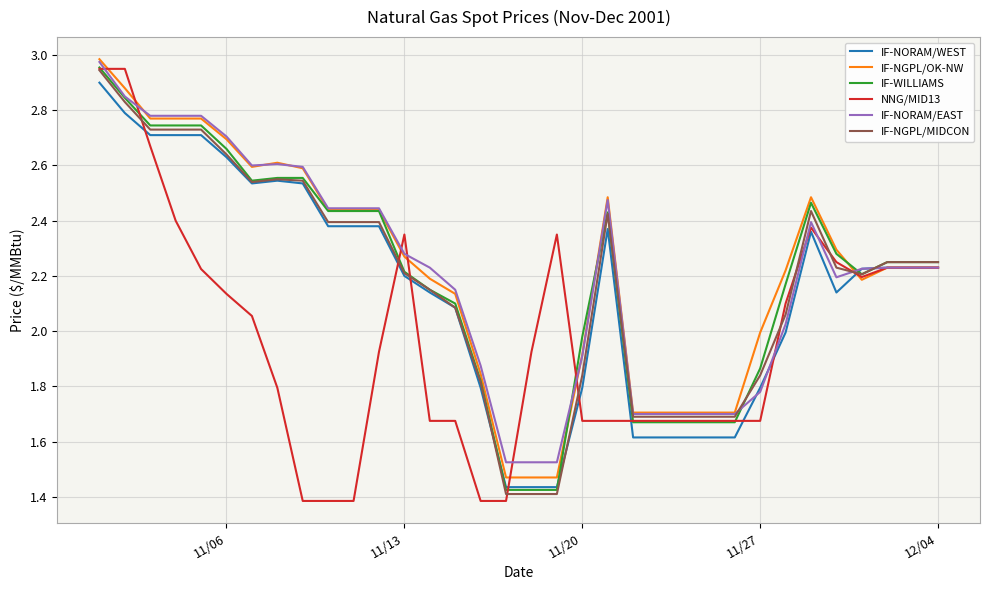

Which series has the widest spread of values?

NNG/MID13